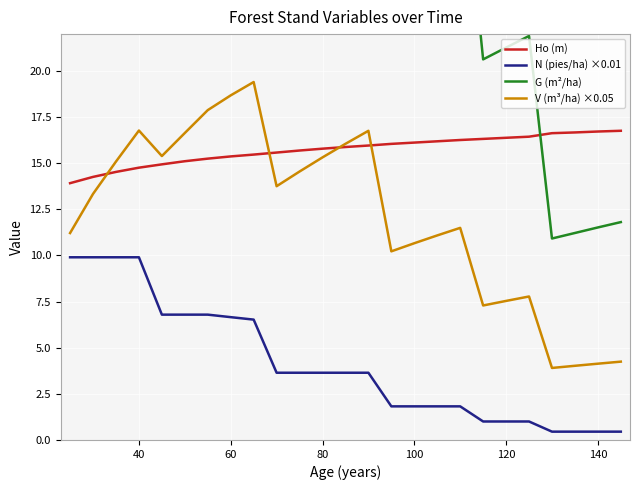

How many lines are shown in the chart?

4